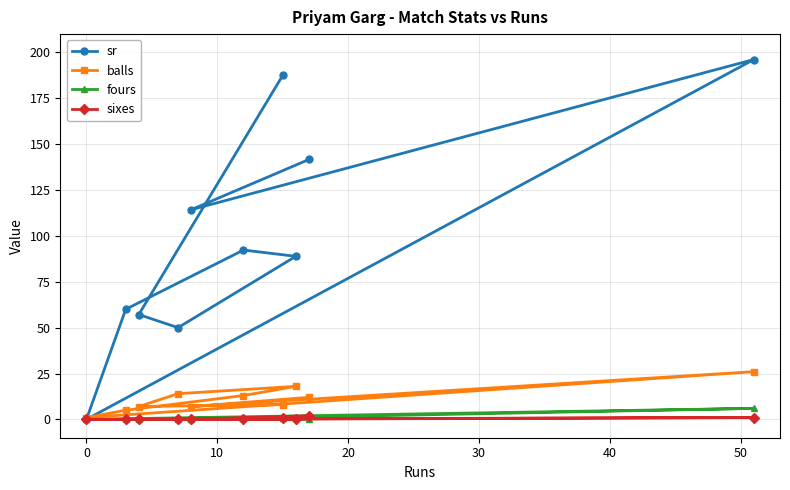

Which series has the largest total across all categories?

sr